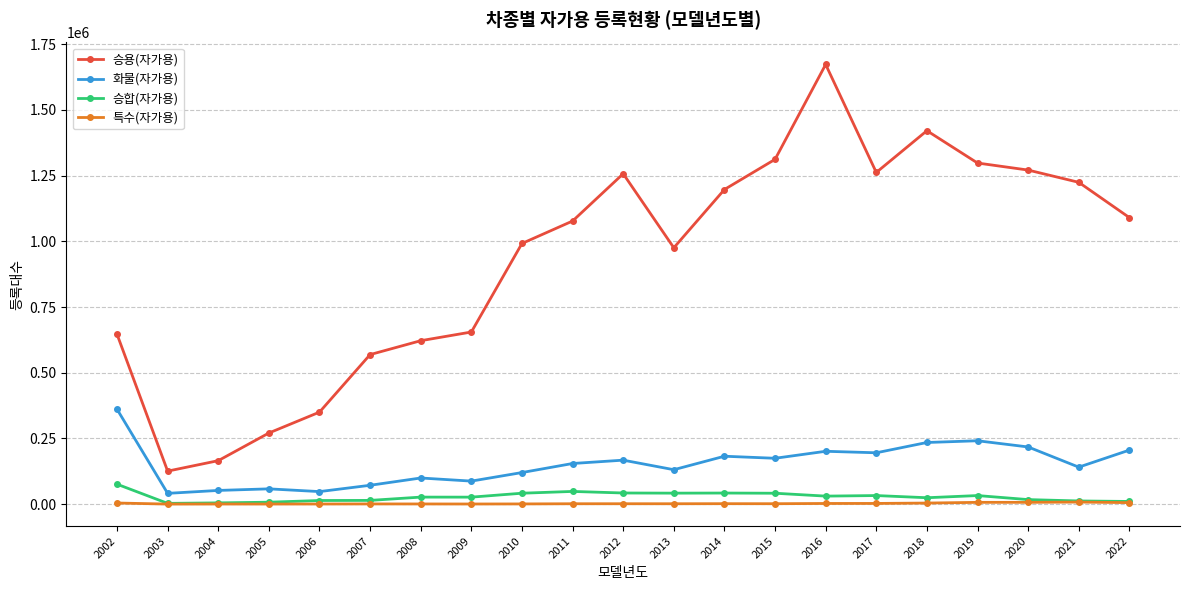

What is the maximum value shown in the chart?

1673156